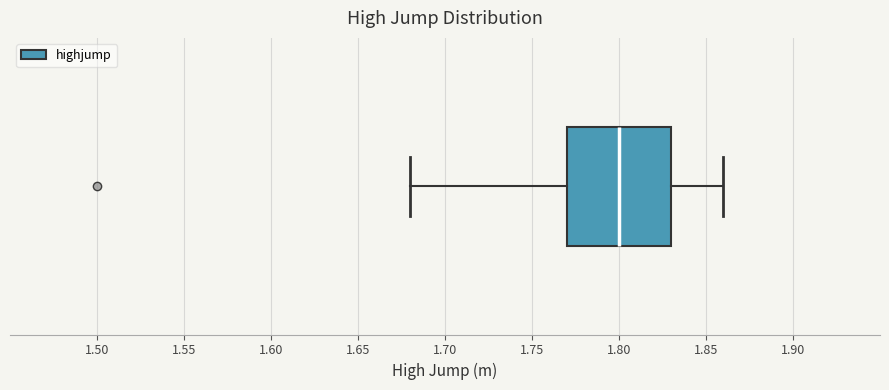

Read this box plot against the x-axis: the position of the median line, the range covered by the box, and the ends of both whiskers. The values are not printed on the chart, so give them approximately, as read against the axis.

median 1.80, box 1.77 to 1.83, whiskers 1.68 to 1.86